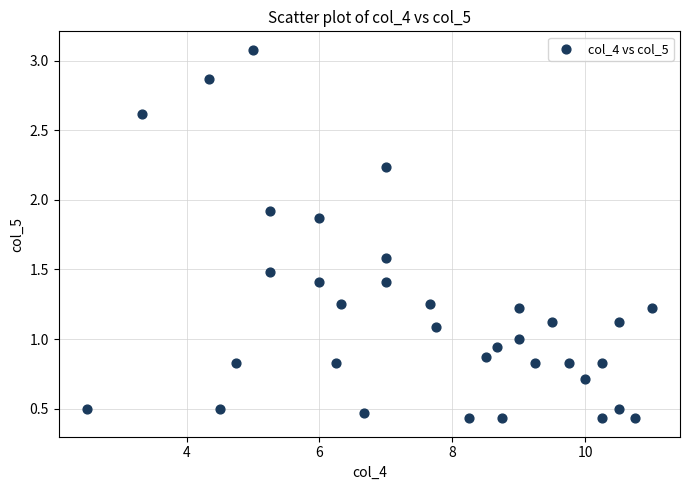

What is the range of X values (max minus min)?

8.5